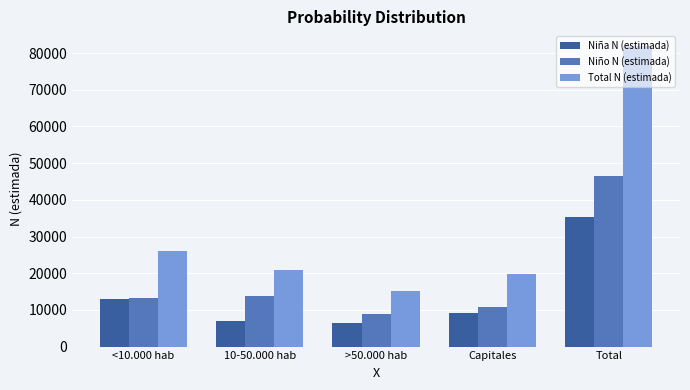

Reading left to right, extract all data points from this chart.

Niña N (estimada): 12888	7045	6332	9039	35304
Niño N (estimada): 13243	13703	8895	10685	46525
Total N (estimada): 26130	20748	15227	19724	81829